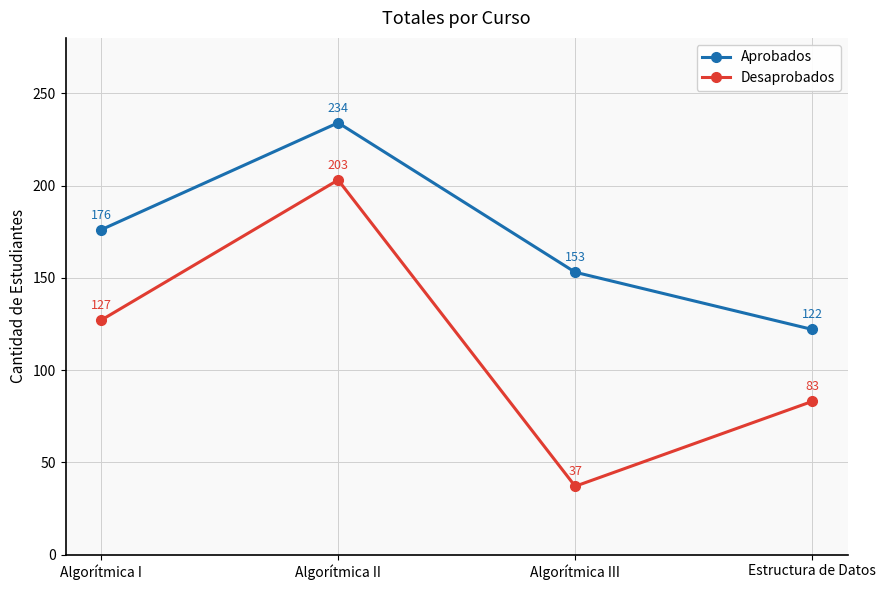

Which series has the widest spread of values?

Desaprobados